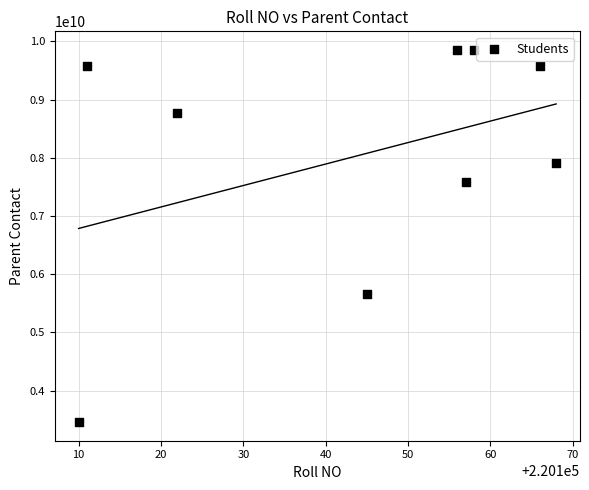

What is the average Y value?

8028433433